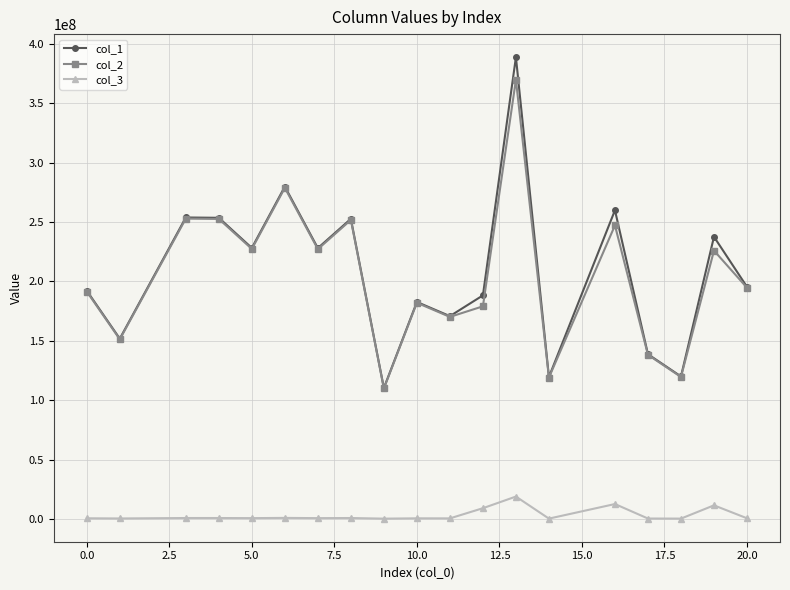

True or false: col_1 and col_3 intersect in this chart.

False